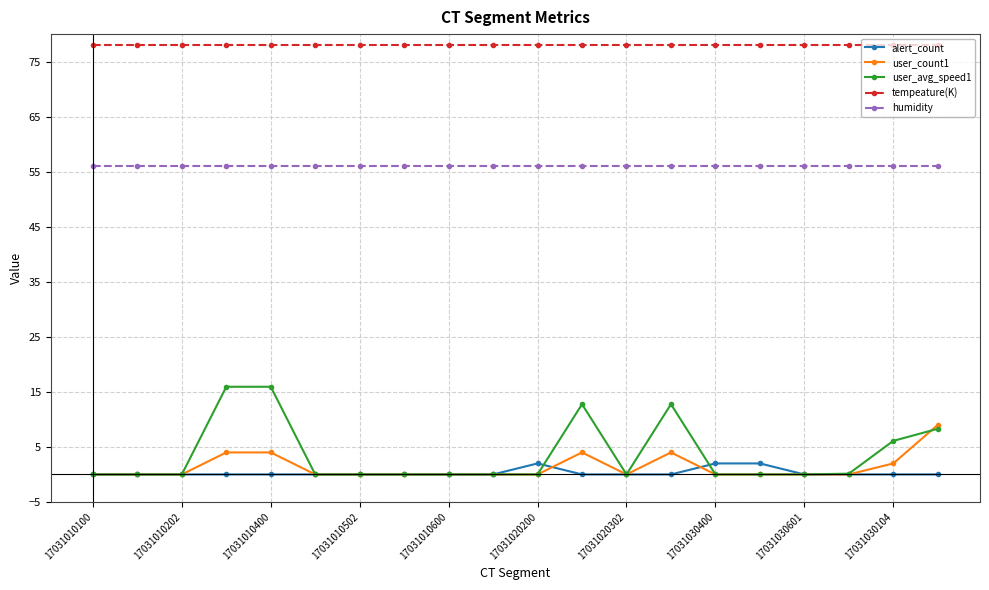

List the series in order of their peak value, lowest first.

alert_count, user_count1, user_avg_speed1, humidity, tempeature(K)